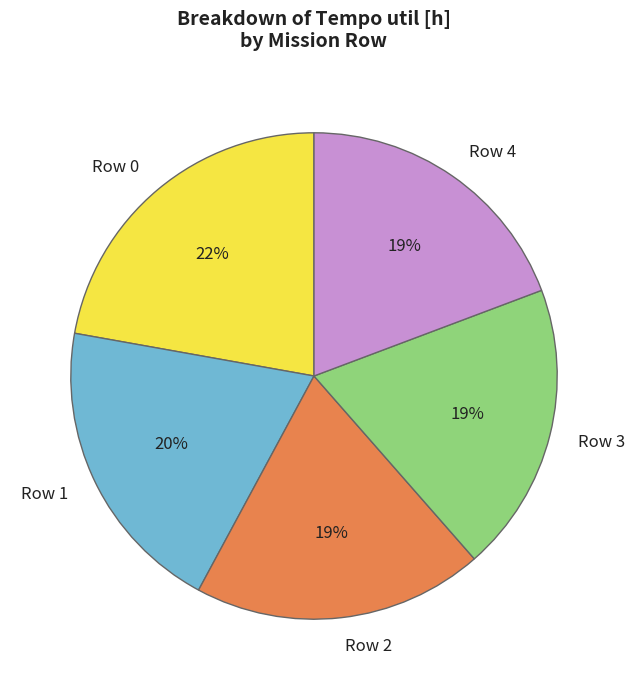

To the nearest percent, what is the combined percentage of Row 4 and Row 0?

41%